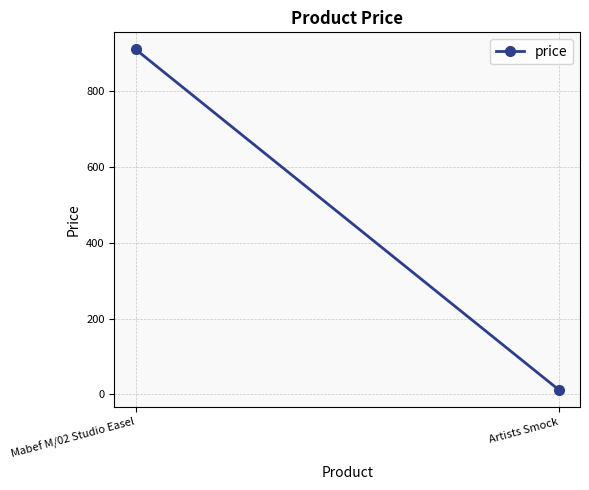

True or false: the data shows 12.0 at Artists Smock.

True